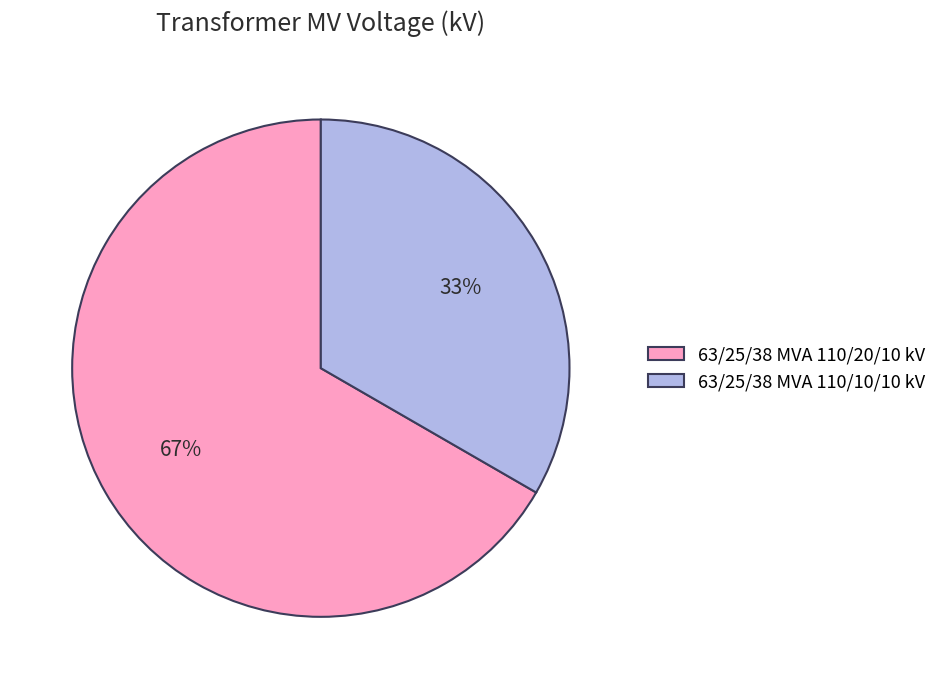

To the nearest percent, what is the combined percentage of 63/25/38 MVA 110/20/10 kV and 63/25/38 MVA 110/10/10 kV?

100%